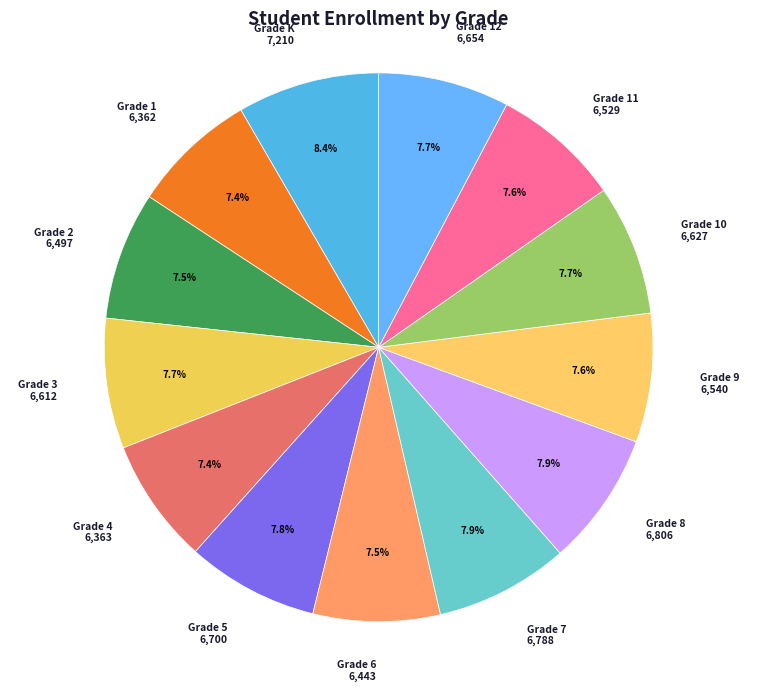

How many slices are in this pie chart?

13